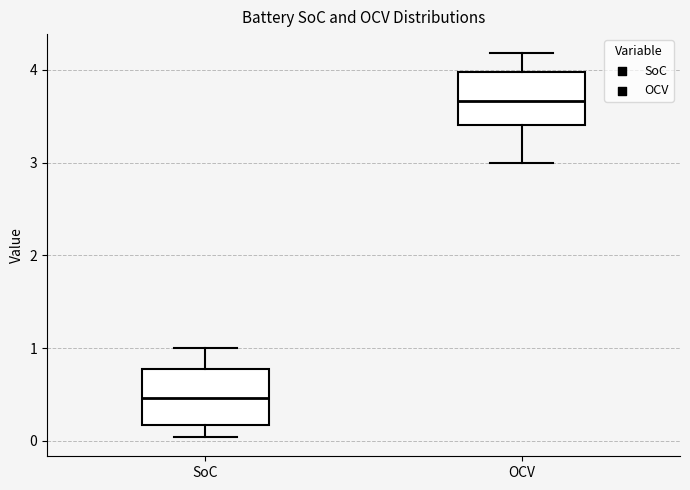

Which box has the lowest median line?

SoC